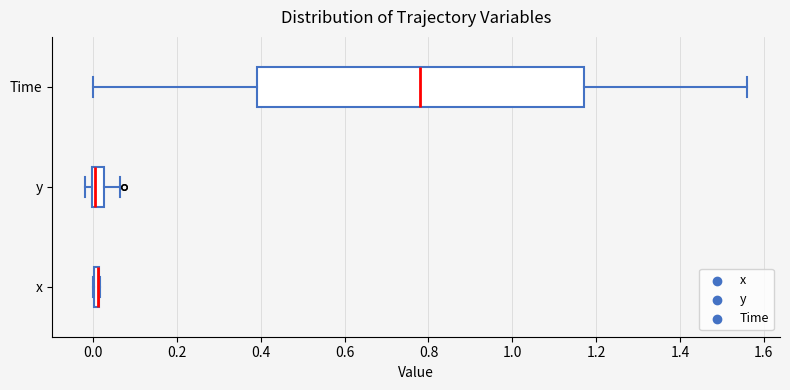

Where is the right edge of the box for x on the x-axis? The values are not printed on the chart, so give them approximately, as read against the axis.

0.02